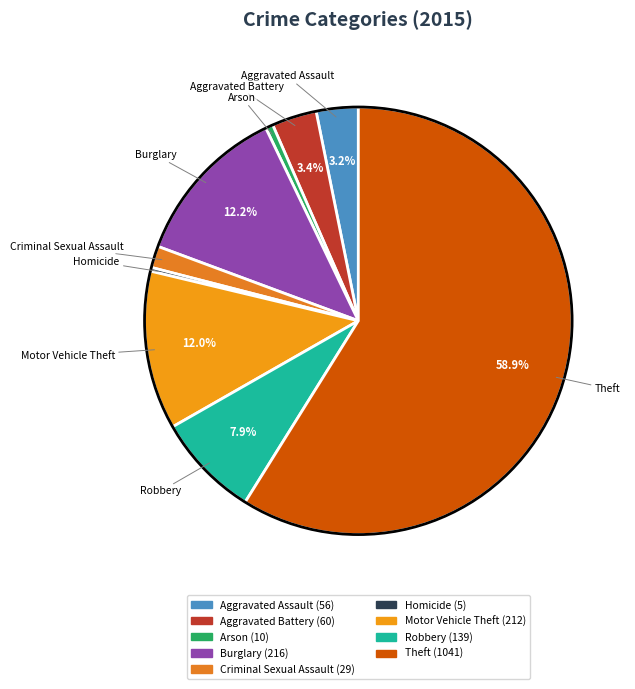

Combined, do Aggravated Battery and Aggravated Assault account for over 50%?

No